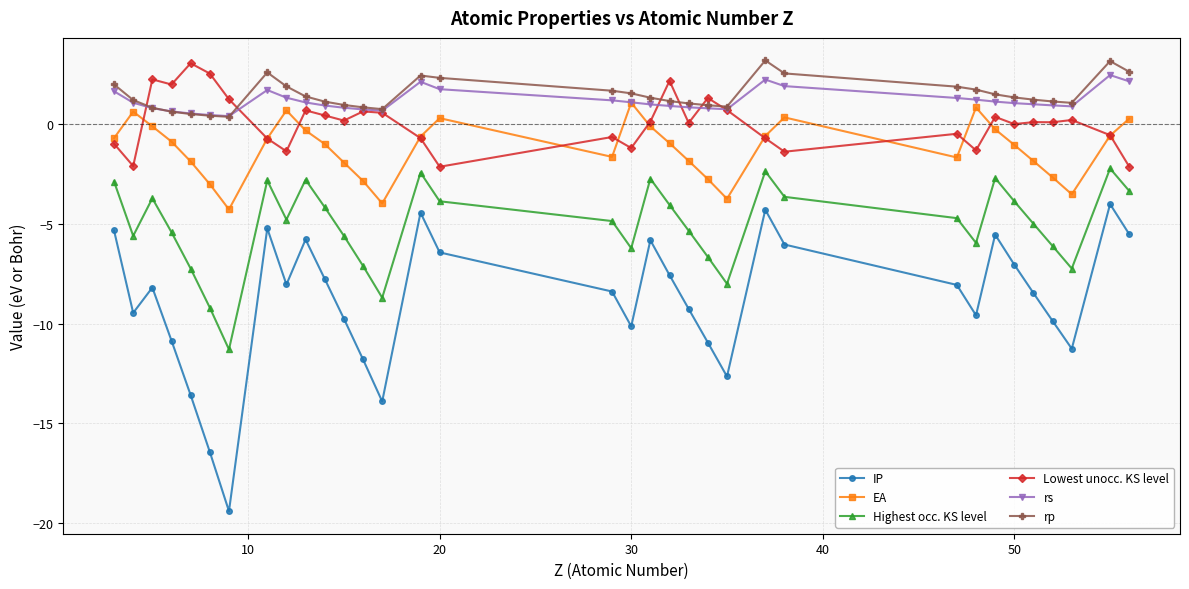

True or false: rs has more than 1 interior local peaks.

True